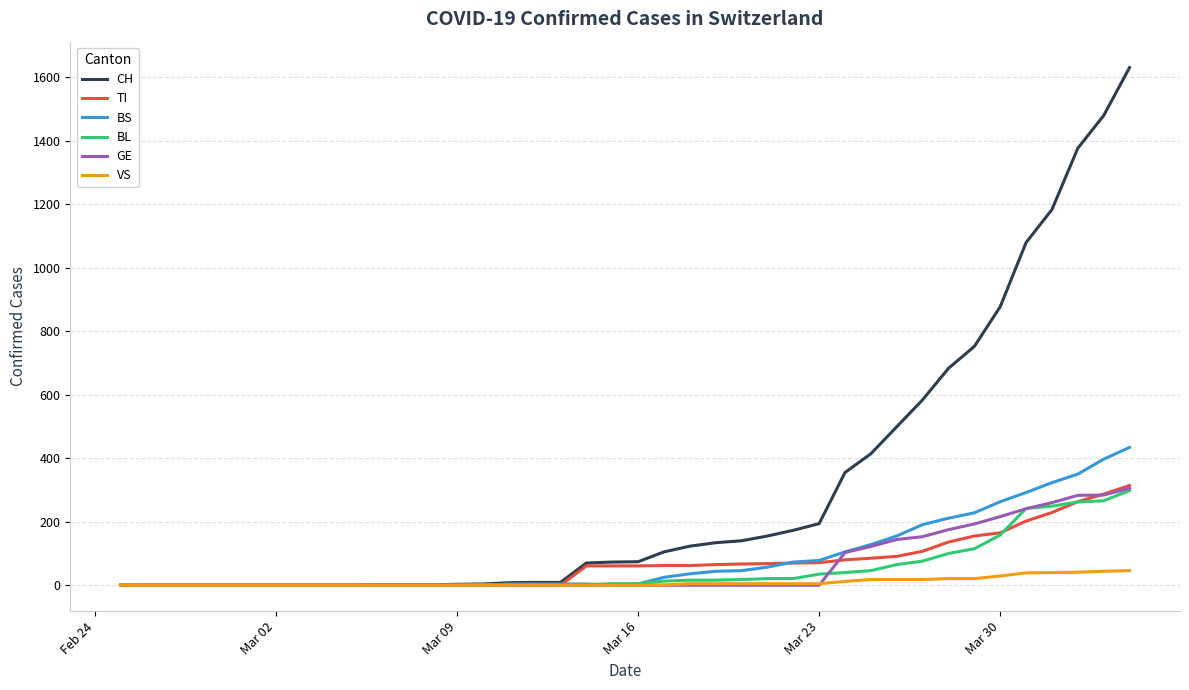

What is the maximum value for TI?

314